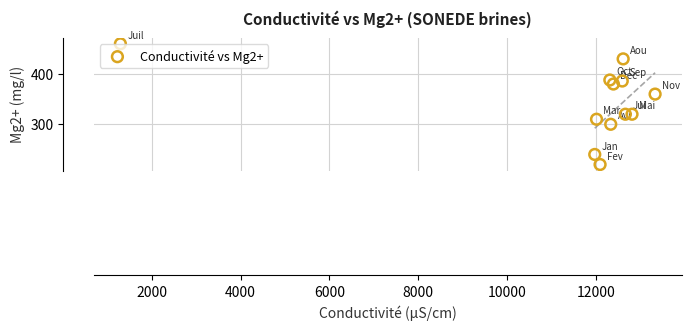

What is the average Y value?

343